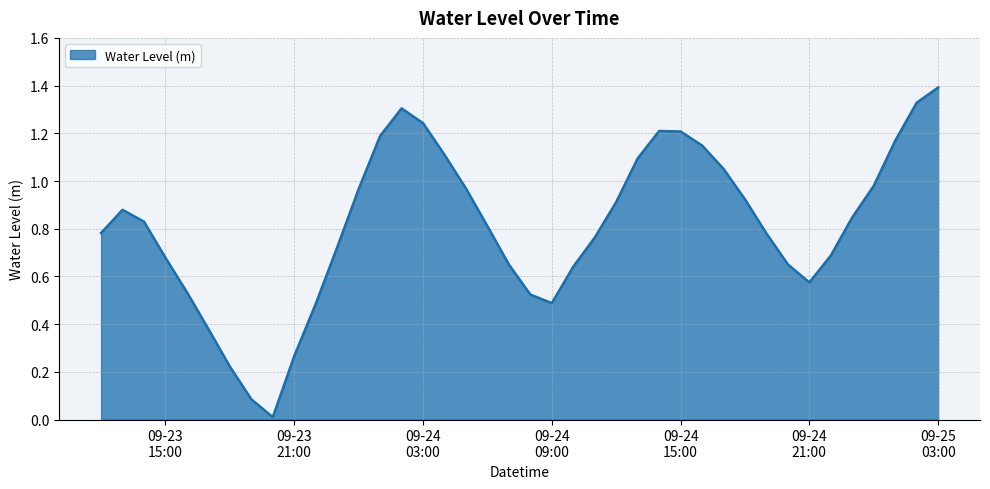

How many lines are shown in the chart?

1